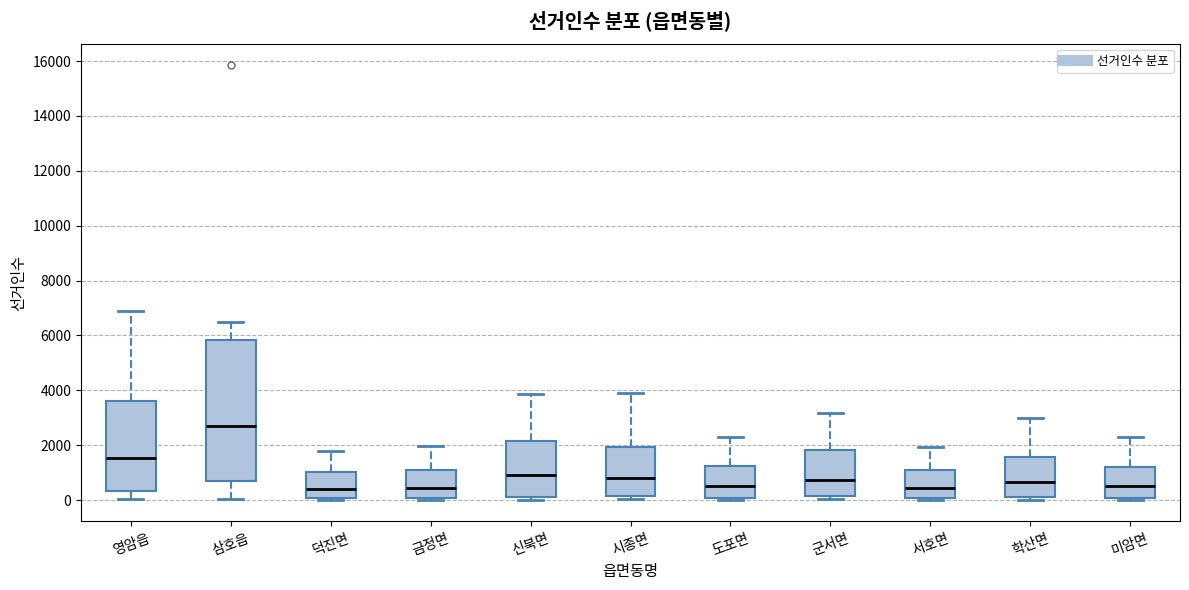

Where does the median line of the box for 미암면 sit on the y-axis? The values are not printed on the chart, so give them approximately, as read against the axis.

600